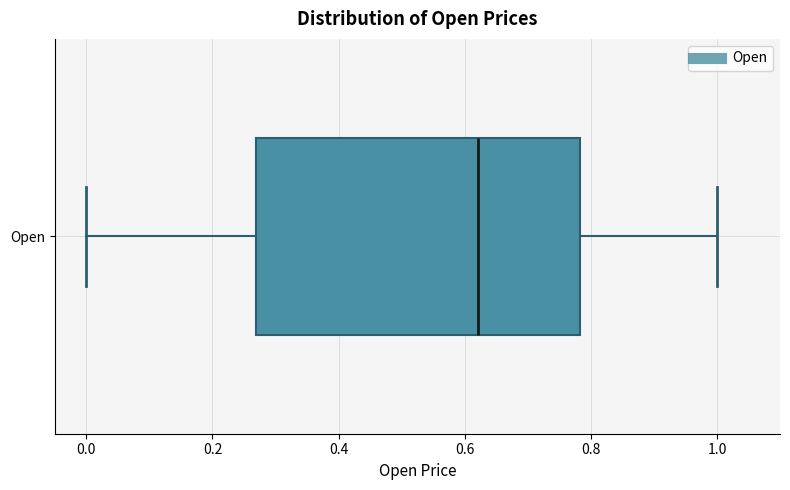

Transcribe this box plot: give where the median line is, the range the box spans, and where the two whiskers end, as read against the x-axis. The values are not printed on the chart, so give them approximately, as read against the axis.

median 0.62, box 0.26 to 0.78, whiskers 0.00 to 1.00